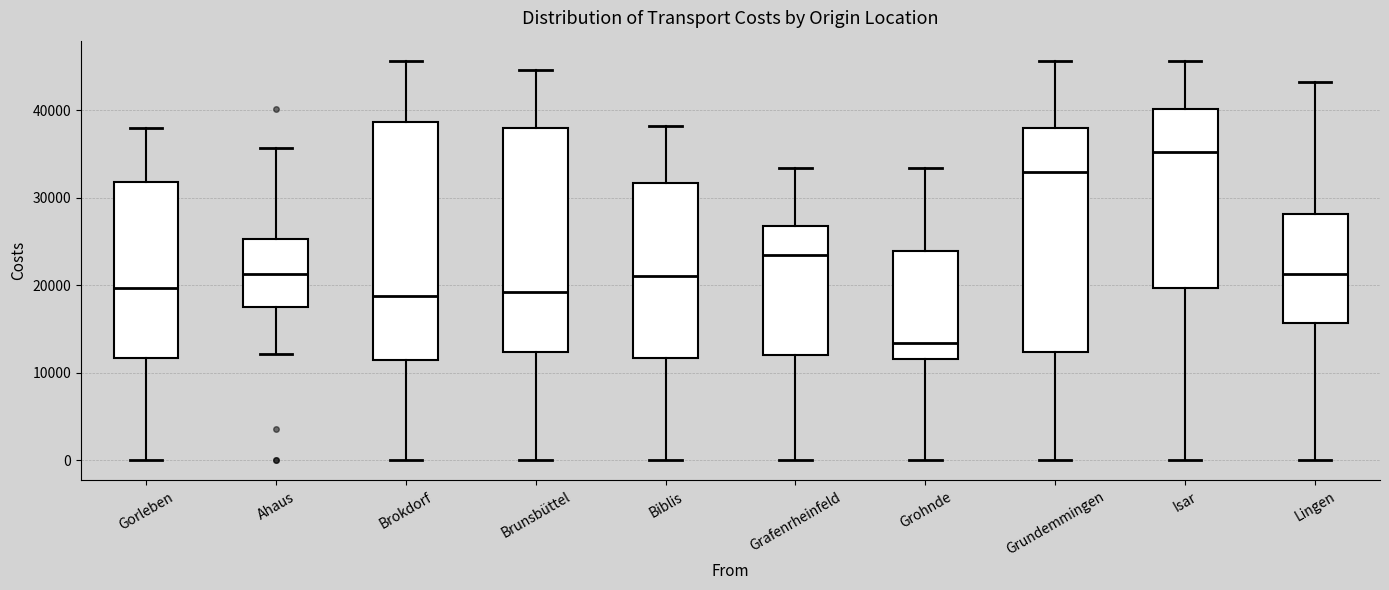

Comparing the boxes themselves (not the whiskers), which one is the tallest?

Brokdorf